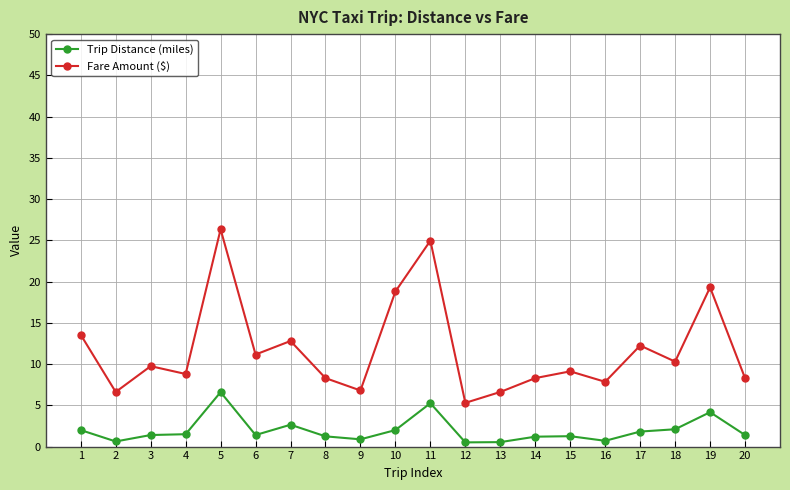

What is the difference between the maximum and minimum values in the Fare Amount ($) series?

21.0